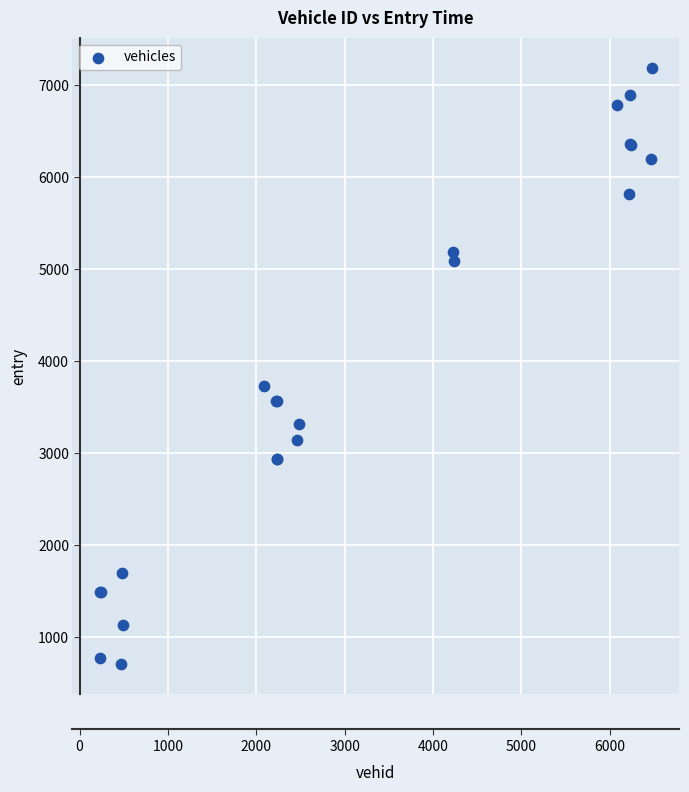

What Y value in the scatter plot is closest to 3950?

3726.8